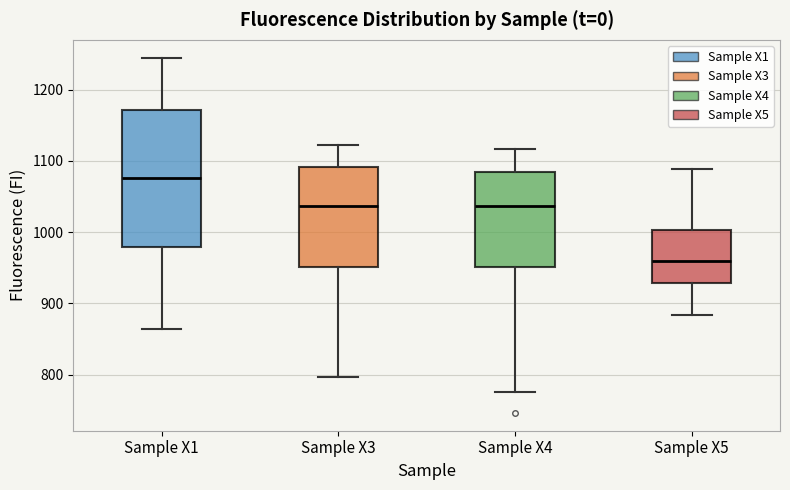

Reading left to right, transcribe this box plot: for each box, give where its median line is, the range the box spans, and where its two whiskers end, as read against the y-axis. The values are not printed on the chart, so give them approximately, as read against the axis.

Sample X1: median 1080, box 980 to 1170, whiskers 860 to 1250
Sample X3: median 1040, box 950 to 1090, whiskers 800 to 1120
Sample X4: median 1040, box 950 to 1080, whiskers 780 to 1120
Sample X5: median 960, box 930 to 1000, whiskers 880 to 1090